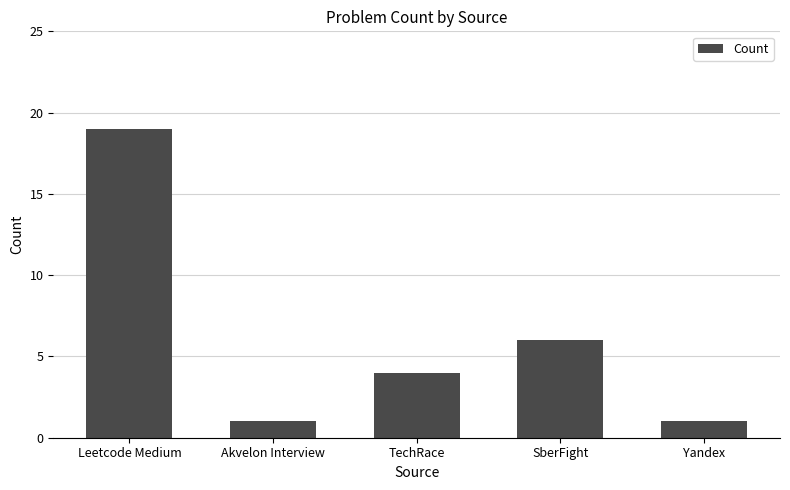

Does the chart contain stacked bars?

No